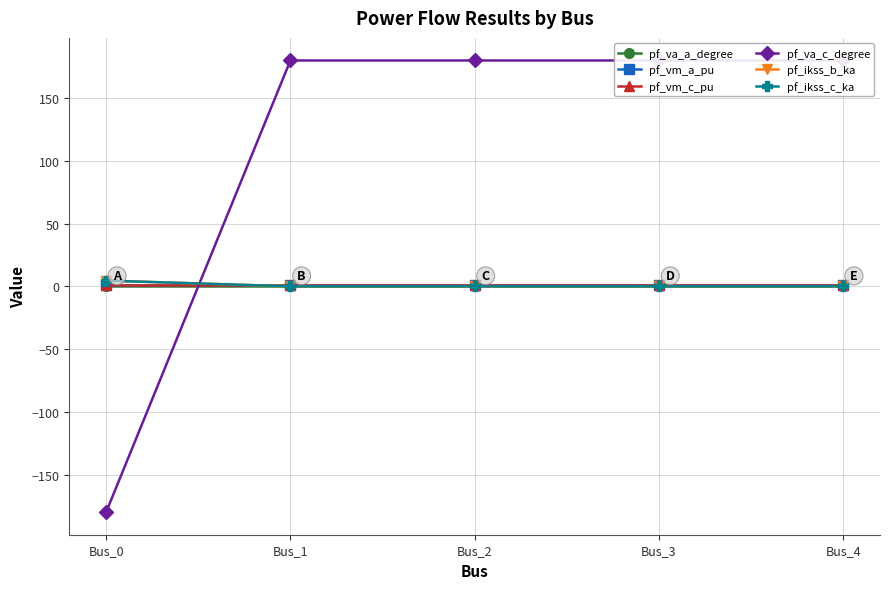

True or false: pf_vm_c_pu has a value of 1.5 at Bus_3.

False